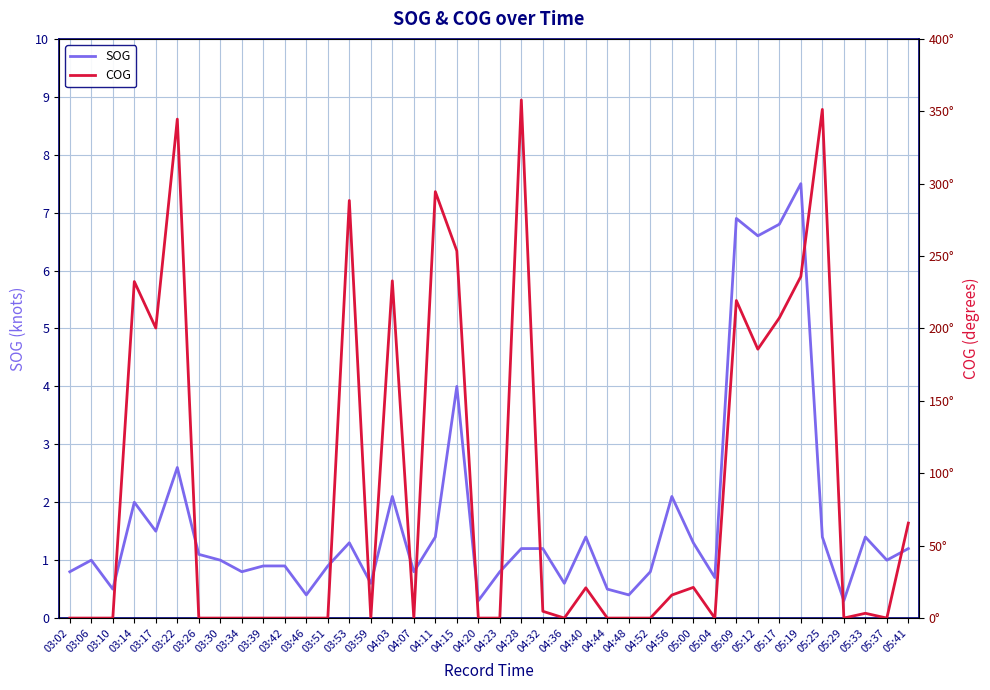

What is the total value across all series at 03:10?

0.5